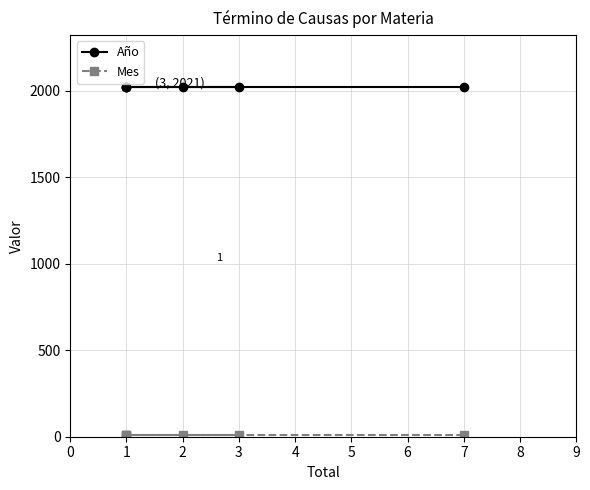

What are all the series names shown in the legend?

Año, Mes